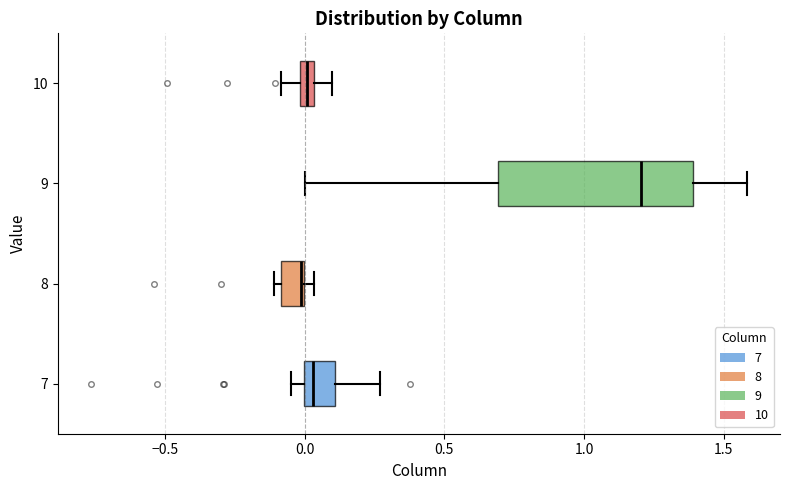

Which box is the widest, from its left edge to its right edge?

9